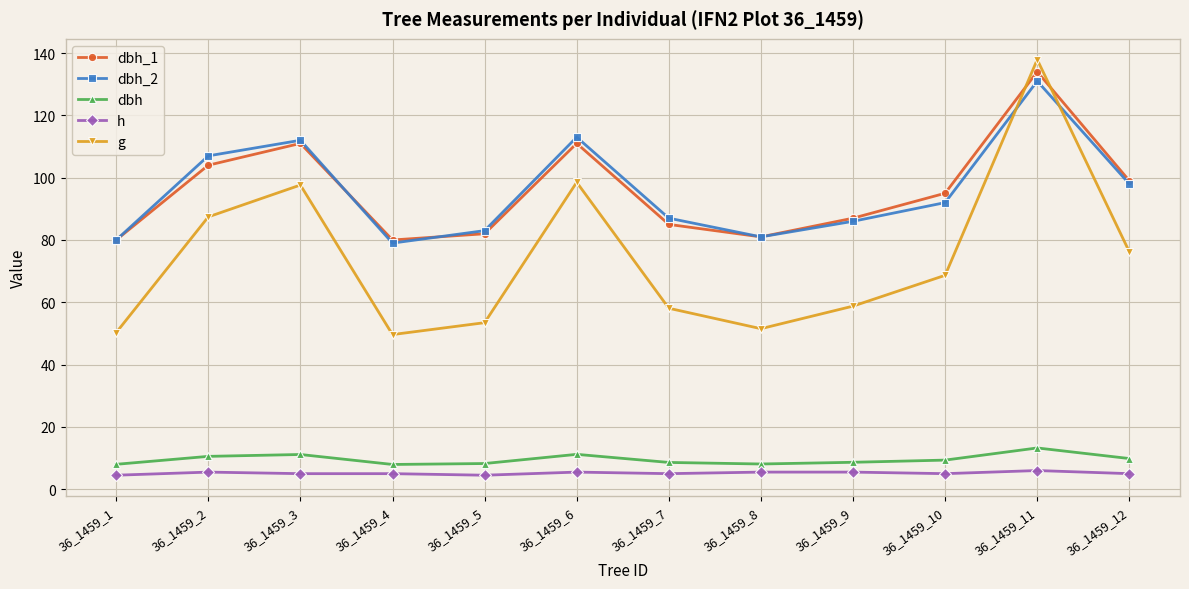

What is the value of the dbh_1 point at the 12th from the left?

99.0